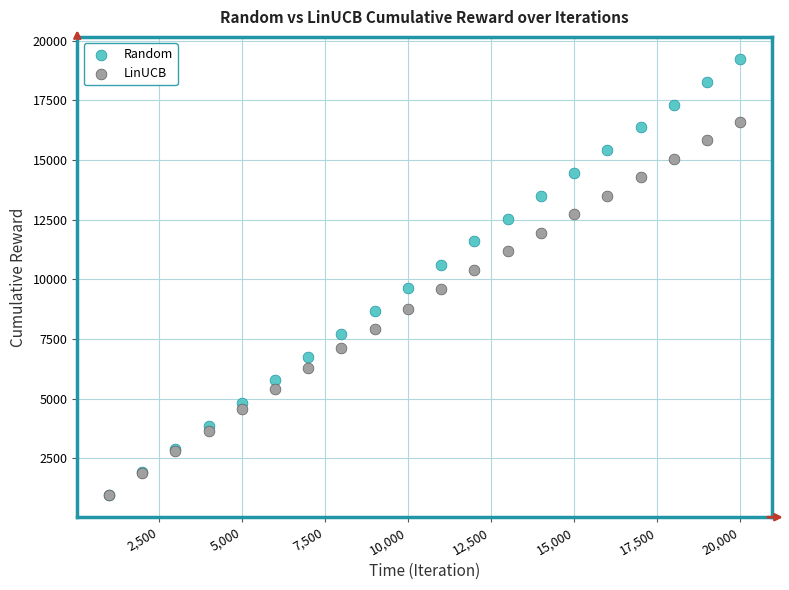

Which series has the largest Y range (max minus min)?

Random